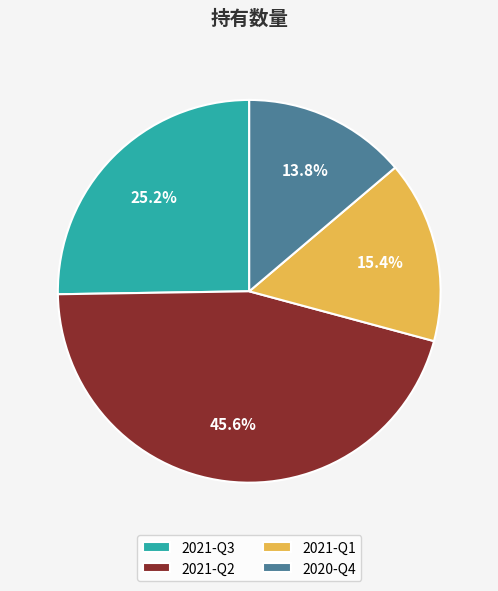

What percentage is NOT represented by 2020-Q4?

86.2%